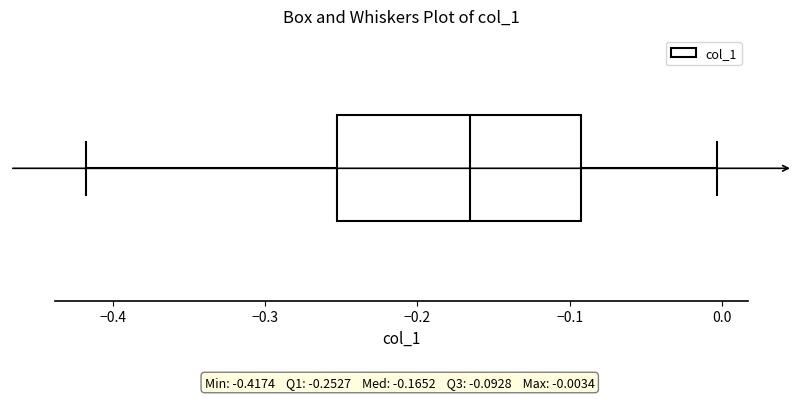

Read this box plot against the x-axis: the position of the median line, the range covered by the box, and the ends of both whiskers. The values are not printed on the chart, so give them approximately, as read against the axis.

median -0.17, box -0.25 to -0.09, whiskers -0.42 to 0.00